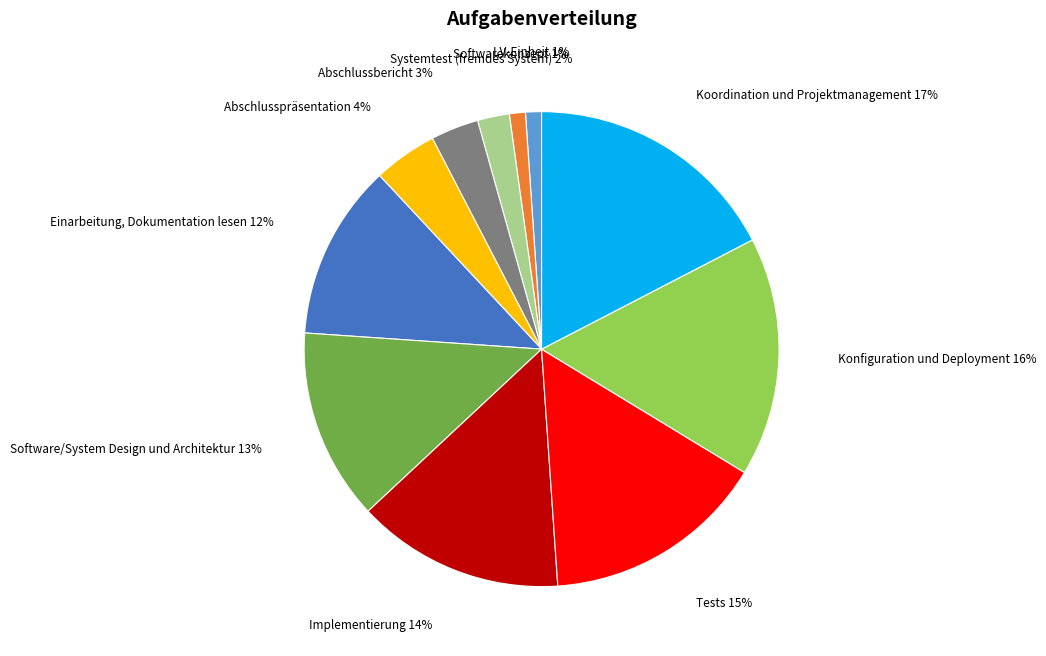

True or false: Softwarekonzept accounts for 11% of the total.

False